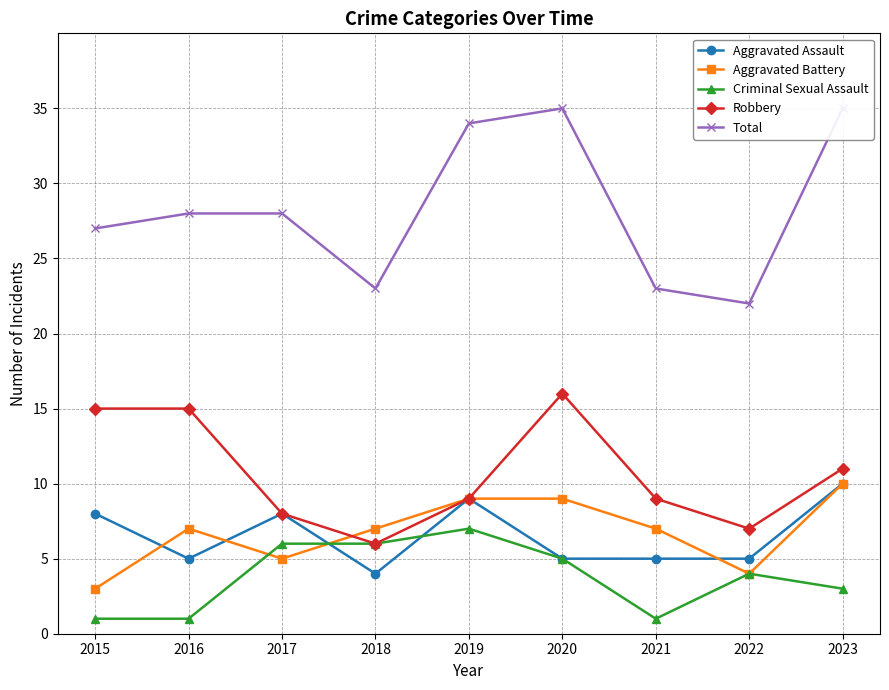

Does the chart have visible grid lines?

Yes